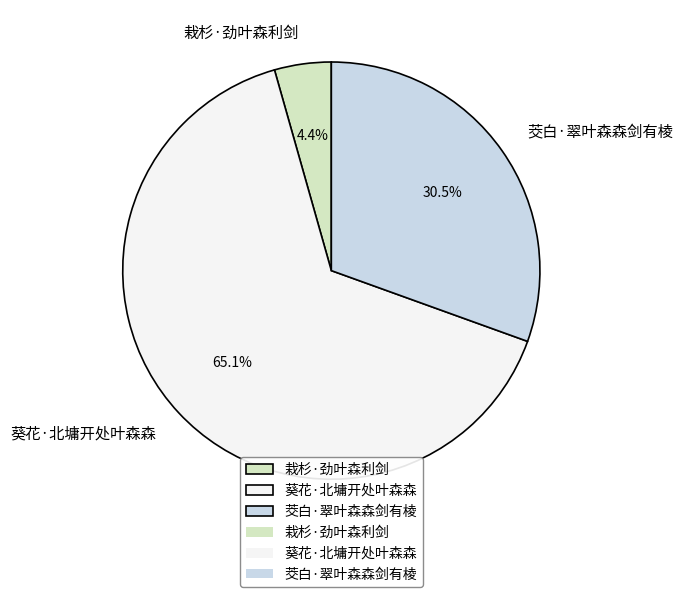

Approximately how many times larger is the value at 葵花·北墉开处叶森森 compared to 栽杉·劲叶森利剑?

14.8